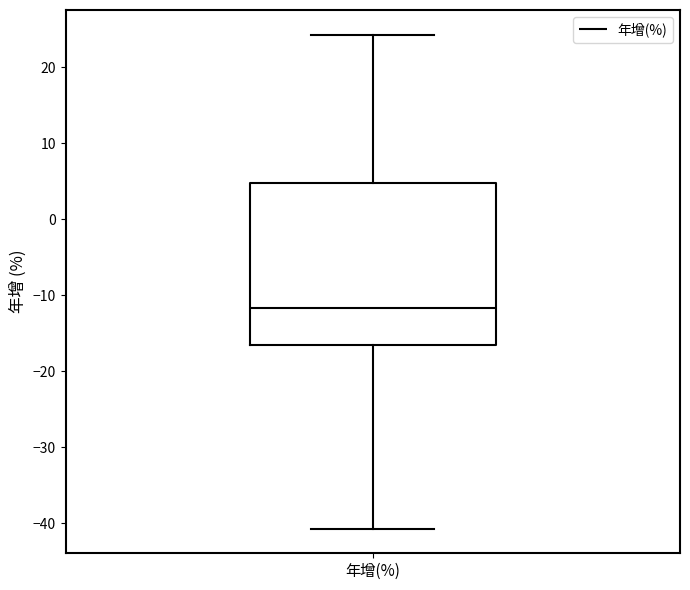

Transcribe this box plot: give where the median line is, the range the box spans, and where the two whiskers end, as read against the y-axis. The values are not printed on the chart, so give them approximately, as read against the axis.

median -12, box -16 to 5, whiskers -41 to 24